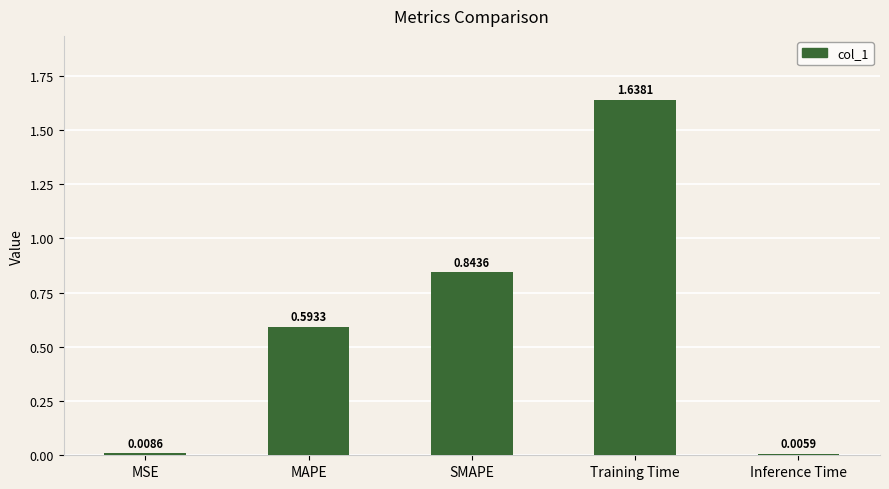

List the labels in order of value, largest first.

Training Time, SMAPE, MAPE, MSE, Inference Time